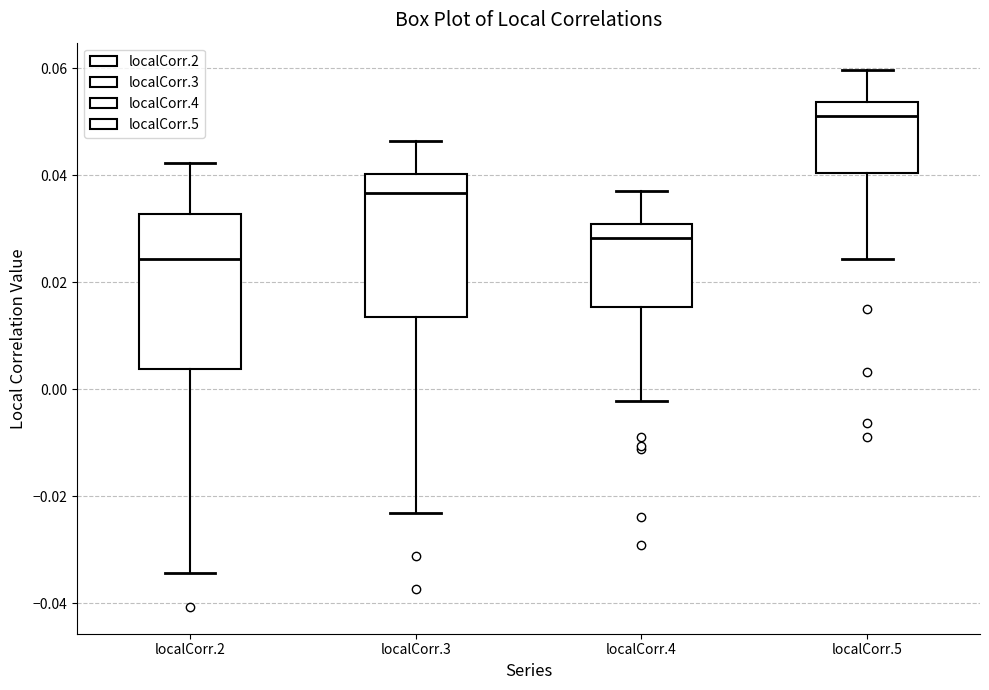

Comparing the boxes themselves (not the whiskers), which one is the tallest?

localCorr.2